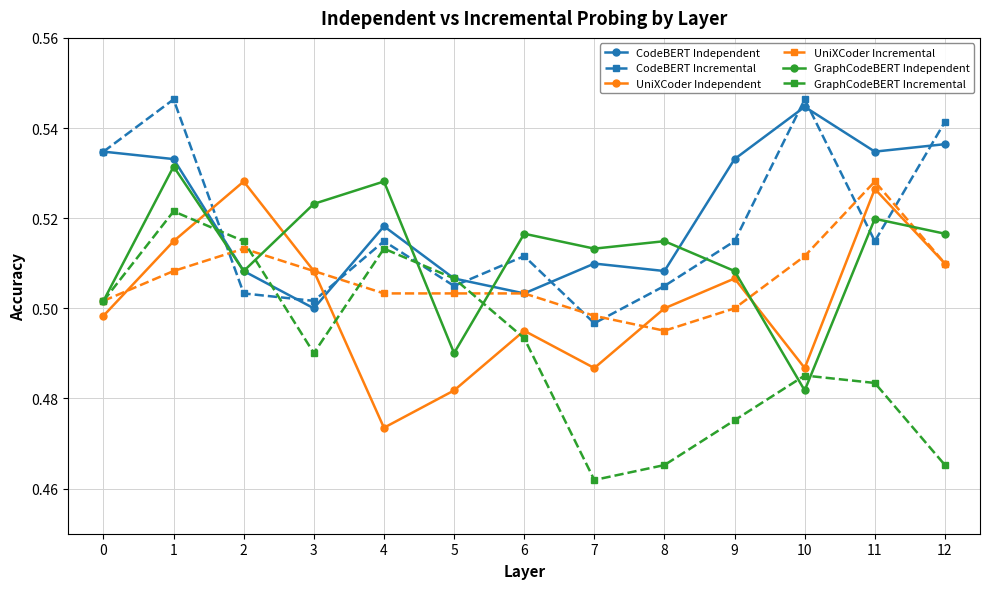

At which category is the sum across all series the highest?

1